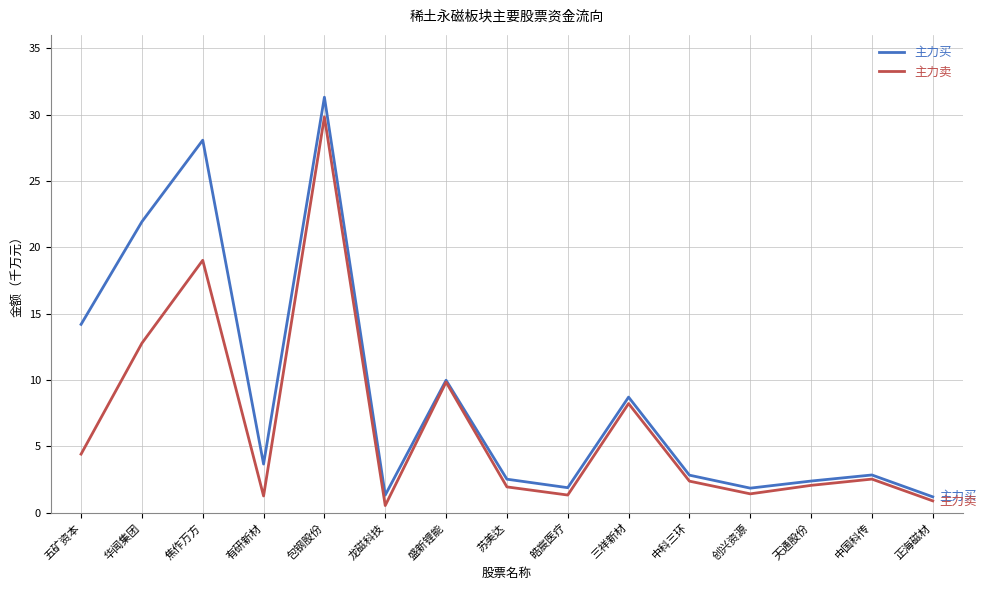

List the series in order of their peak value, highest first.

主力买, 主力卖